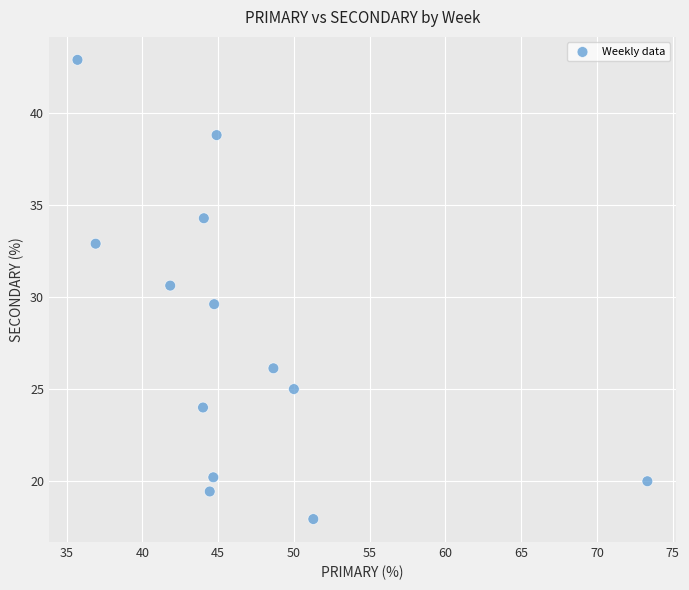

What is the range of X values (max minus min)?

37.6